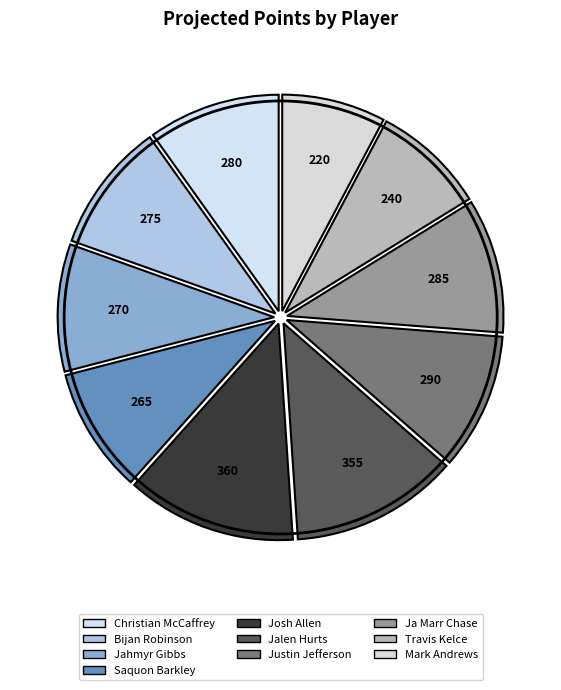

Combined, what portion of the pie is Jalen Hurts and Bijan Robinson?

22.2%